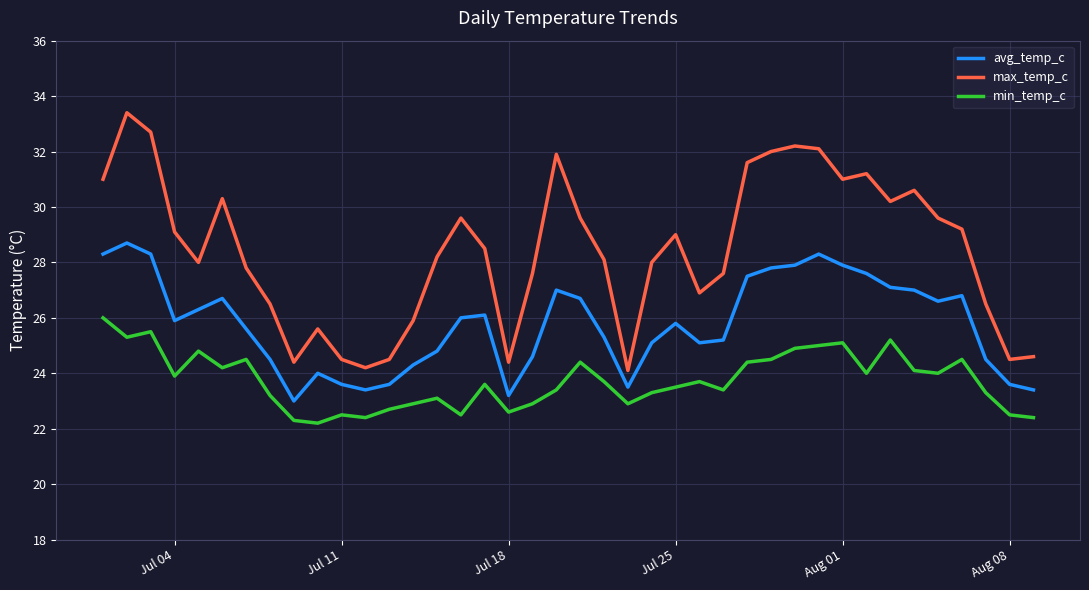

What is the maximum value shown in the chart?

33.4